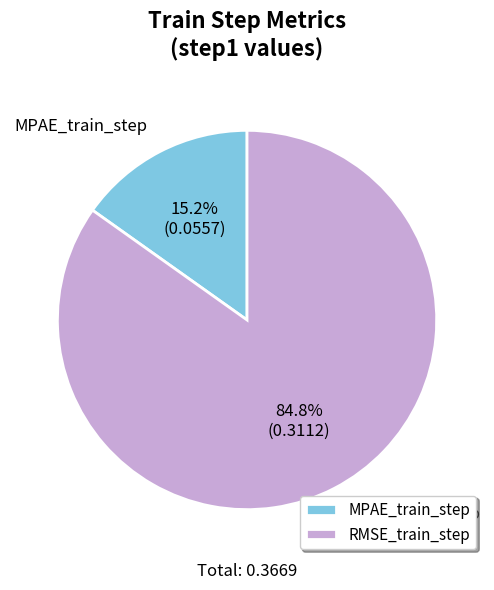

To the nearest percent, what is the difference between the largest and smallest slice percentages?

70%